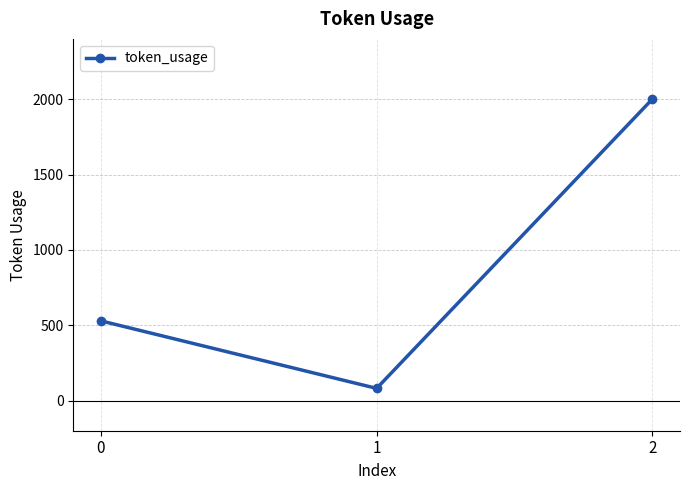

What is the sum of the values at 1 and 2?

2082